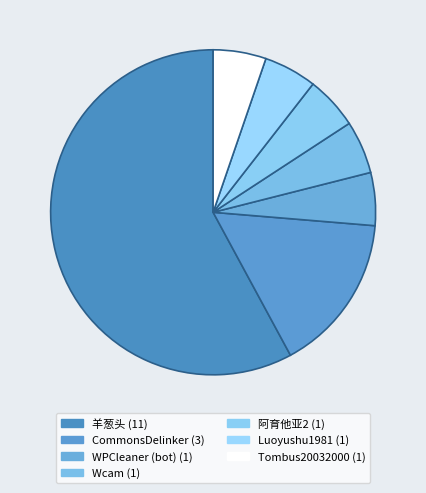

How many slices are in this pie chart?

7